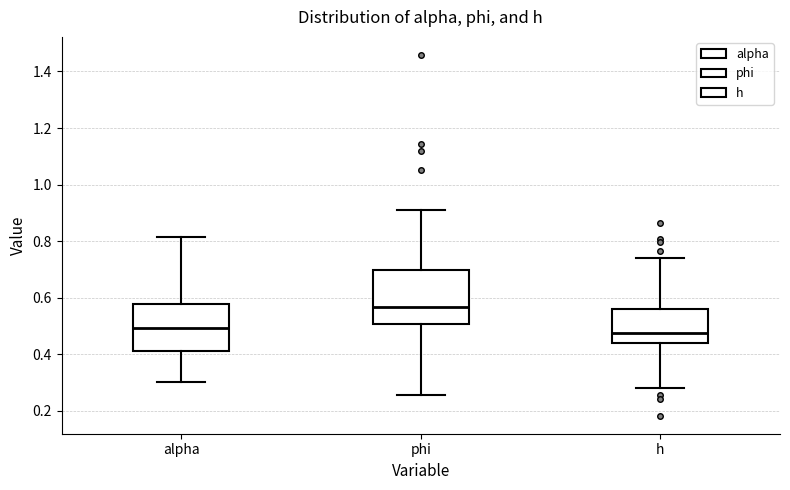

Reading left to right, read every box against the y-axis: the position of its median line, the range the box covers, and the ends of its whiskers. The values are not printed on the chart, so give them approximately, as read against the axis.

alpha: median 0.50, box 0.40 to 0.58, whiskers 0.30 to 0.82
phi: median 0.56, box 0.50 to 0.70, whiskers 0.26 to 0.92
h: median 0.48, box 0.44 to 0.56, whiskers 0.28 to 0.74